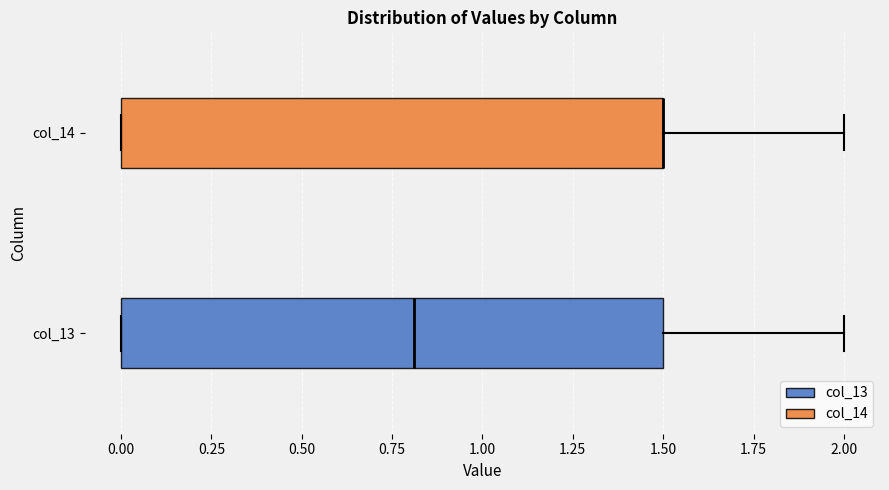

Where is the right edge of the box for col_14 on the x-axis? The values are not printed on the chart, so give them approximately, as read against the axis.

1.5